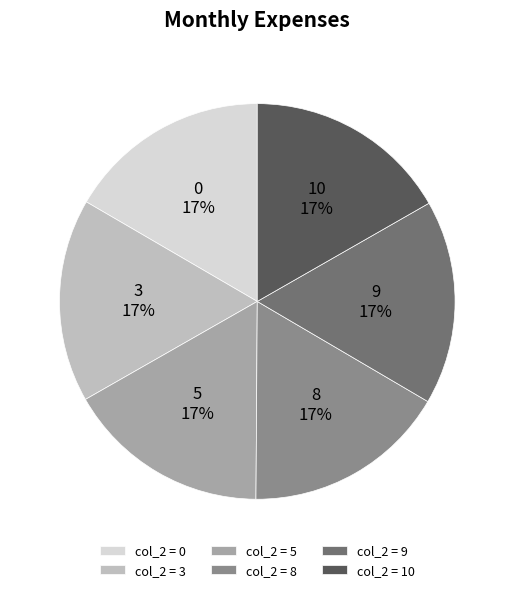

Is there any slice that represents more than half of the pie?

No